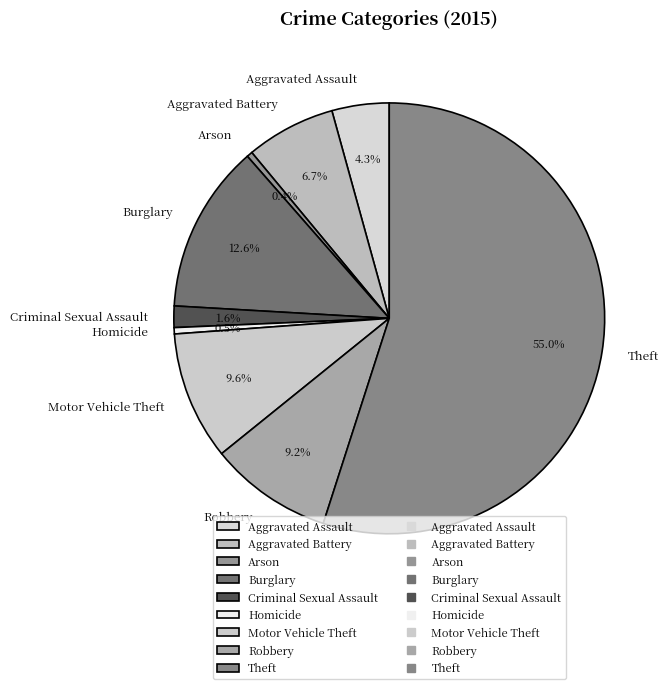

Which slice is the largest?

Theft